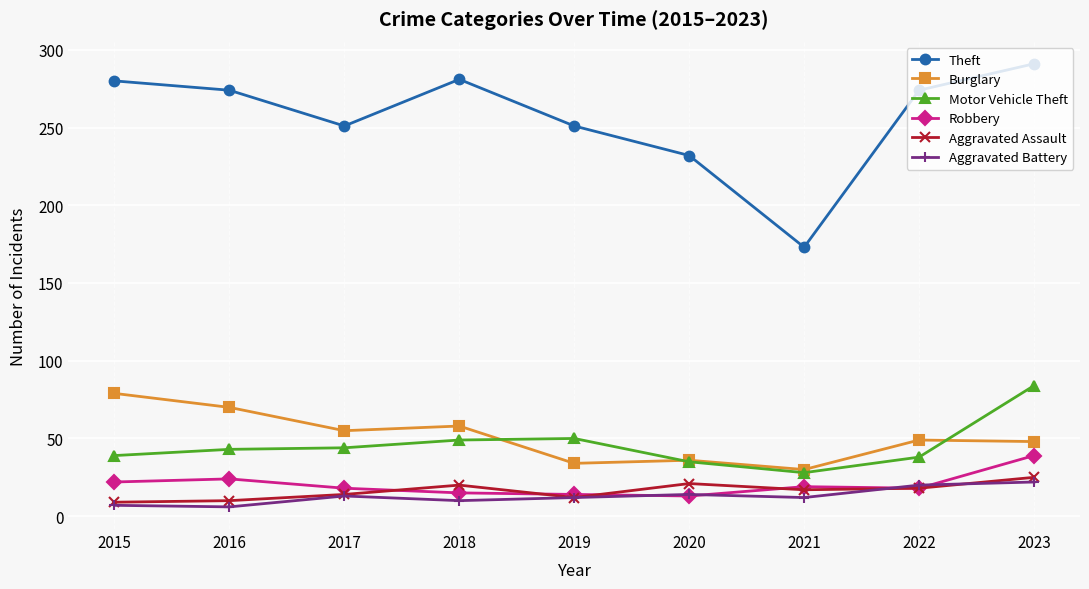

Which series has the largest range (max minus min)?

Theft